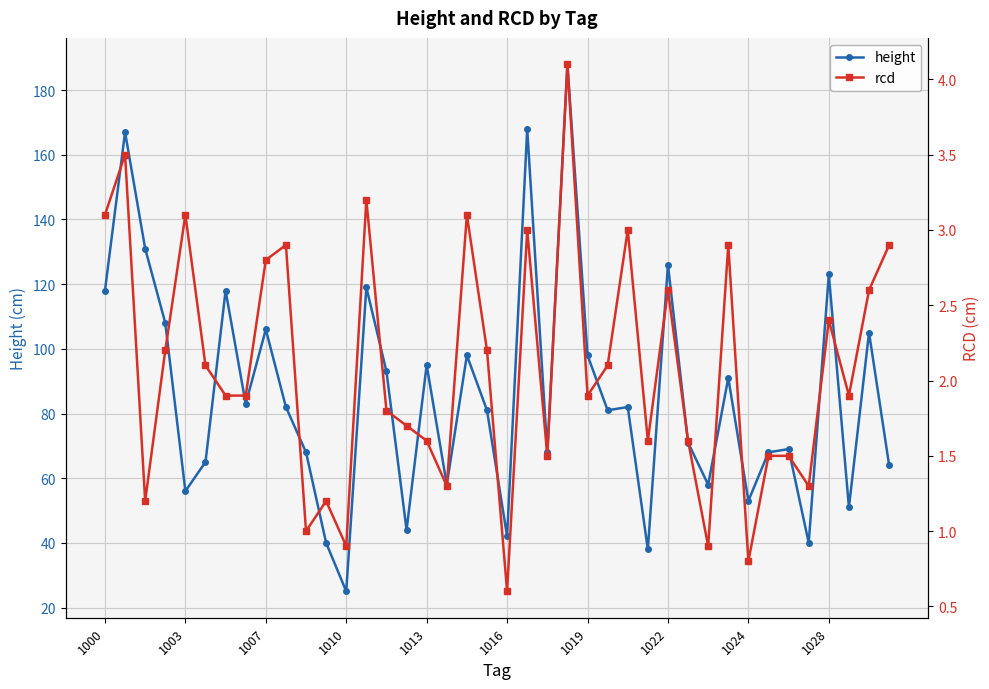

At which category does height reach its first local valley?

1003